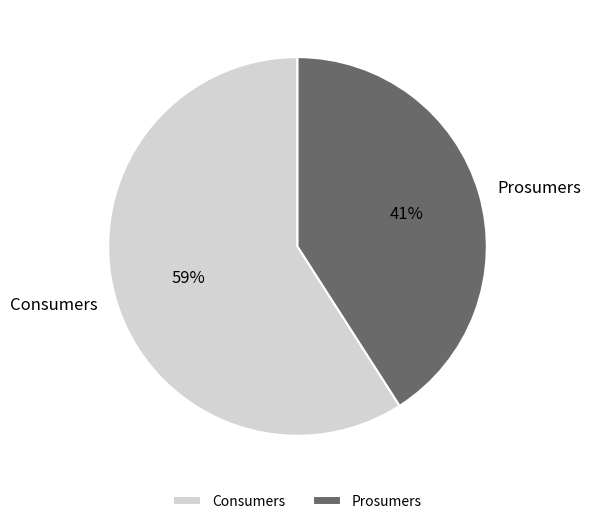

To the nearest percent, what portion does Prosumers represent?

41%